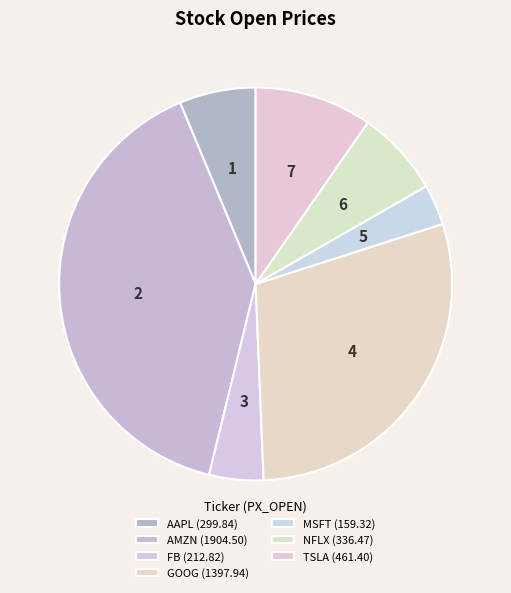

To the nearest percent, what is the combined percentage of TSLA and MSFT?

13%